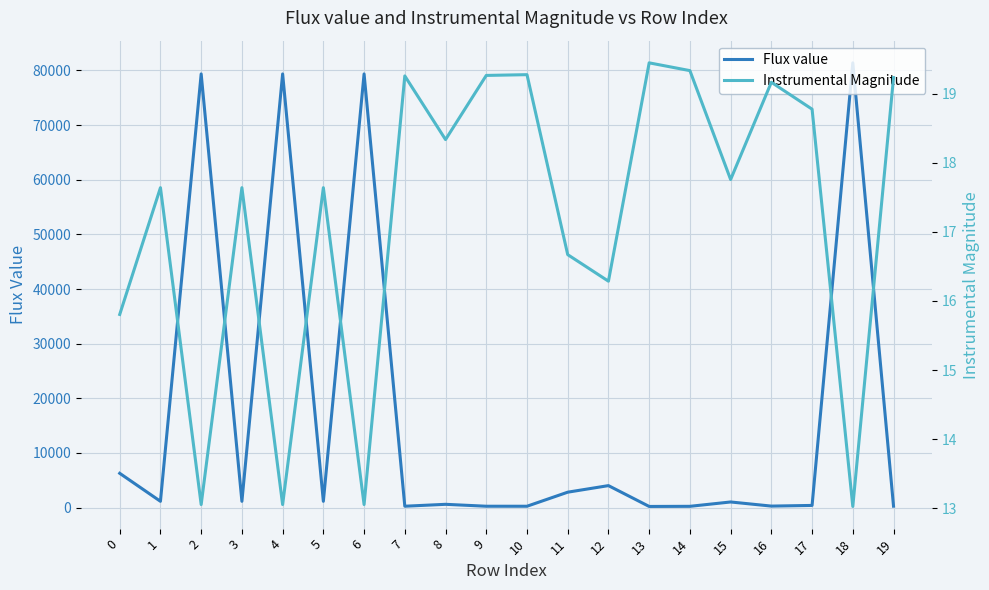

How many data points in Flux value are above 1157?

10